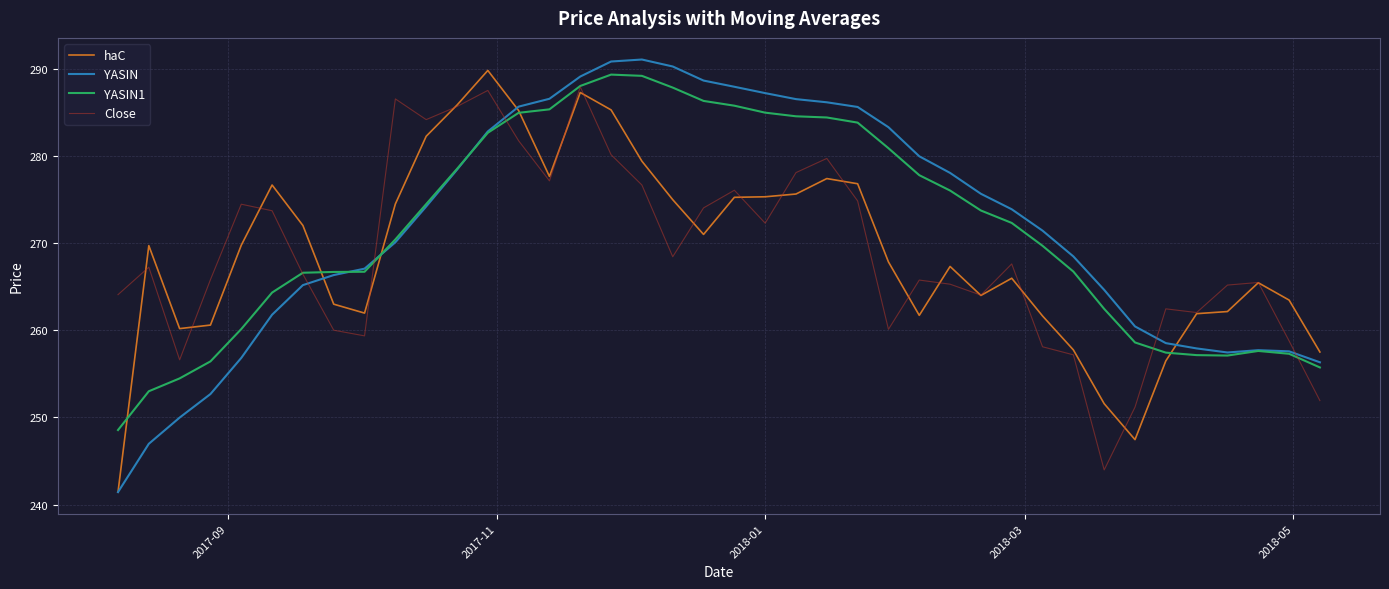

What is the minimum value for YASIN?

241.4